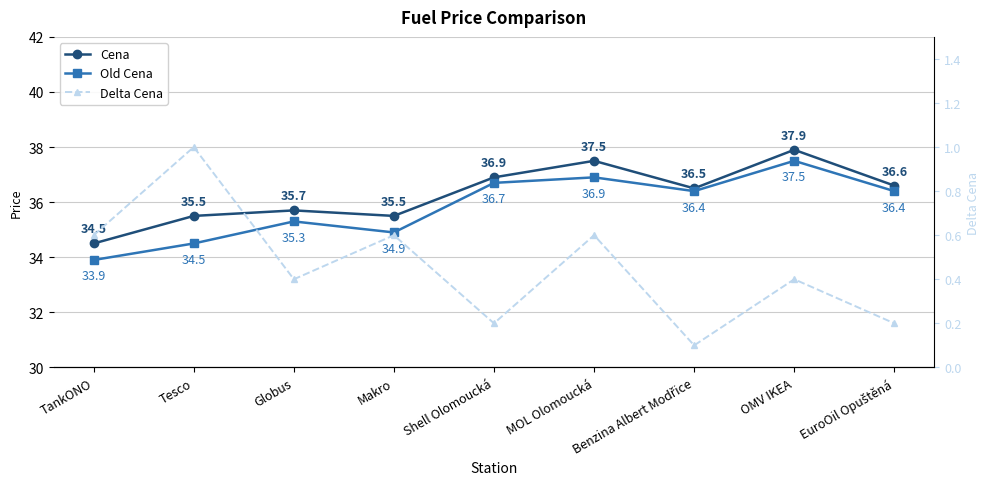

What position from the left is Tesco?

2